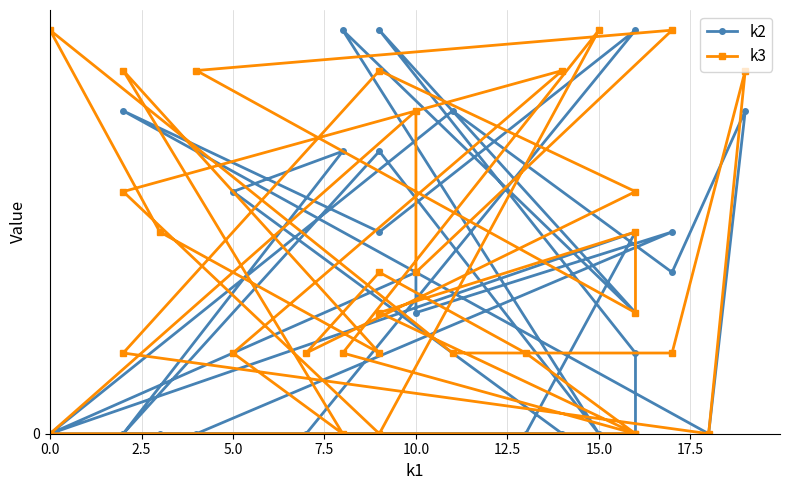

At which category does k3 reach its first local valley?

10.0